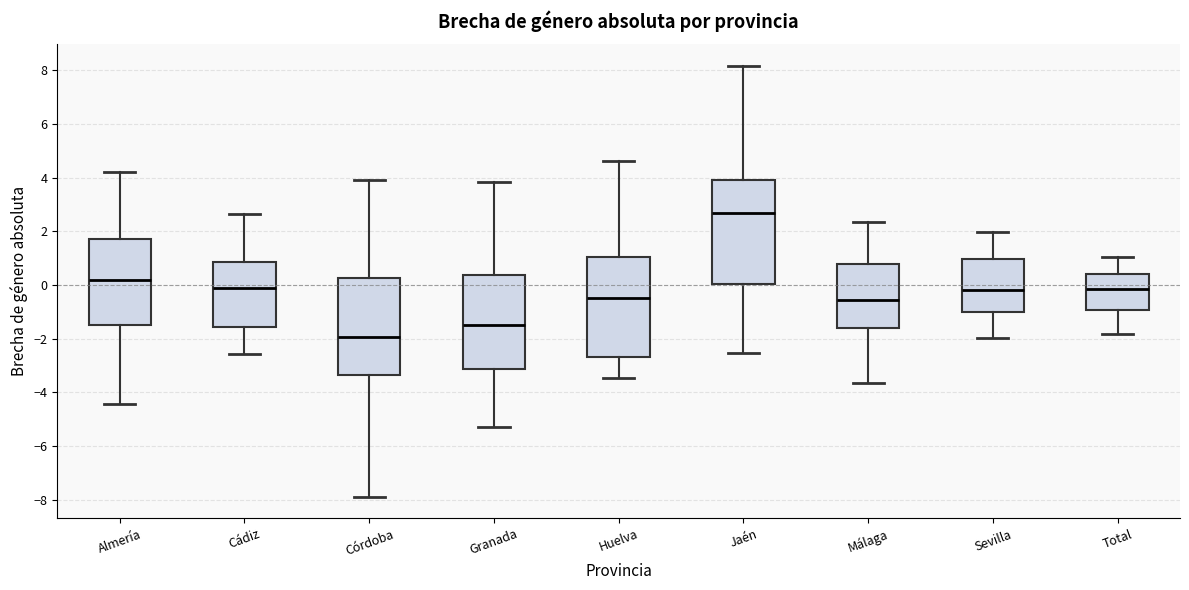

Where is the lower edge of the box for Almería on the y-axis? The values are not printed on the chart, so give them approximately, as read against the axis.

-1.4